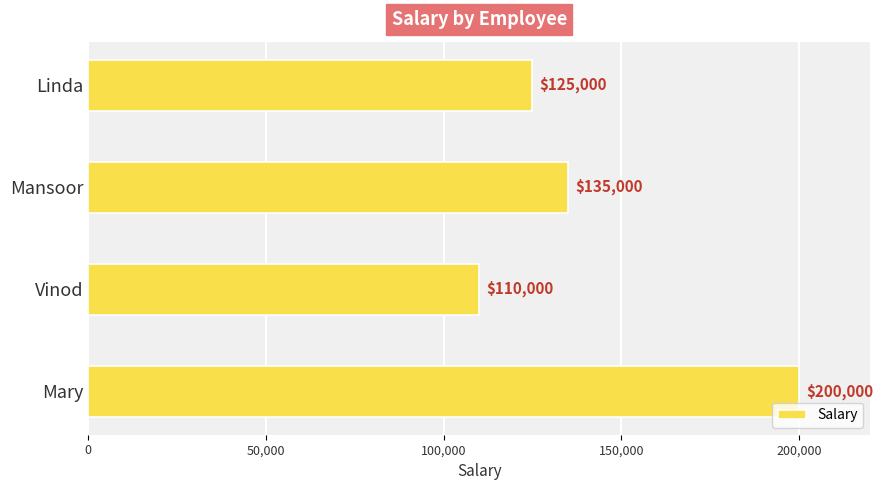

How many values are between 125000 and 200000?

3